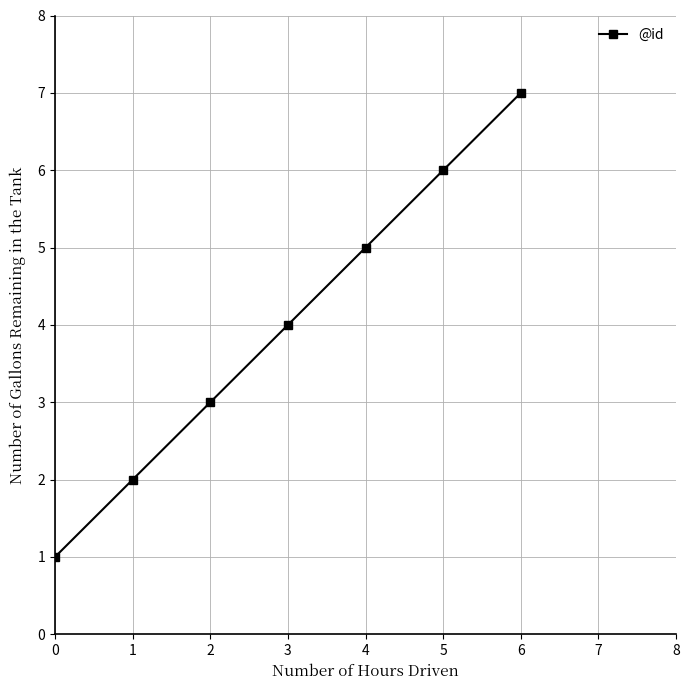

What is the value of the 5th point from the left?

5